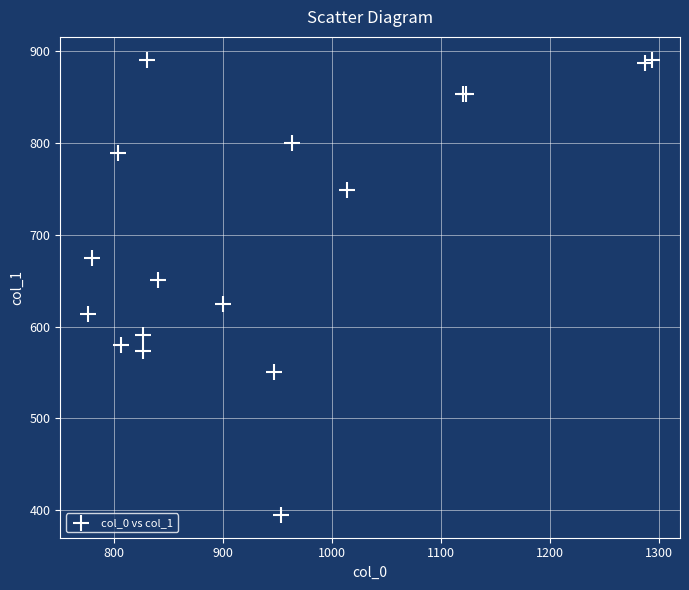

What Y value in the scatter plot is closest to 642?

651.4